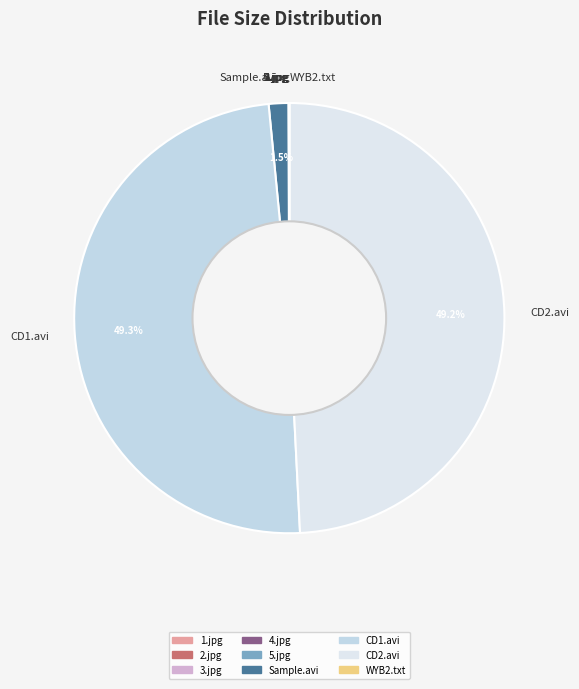

Is there a majority slice in this chart?

No